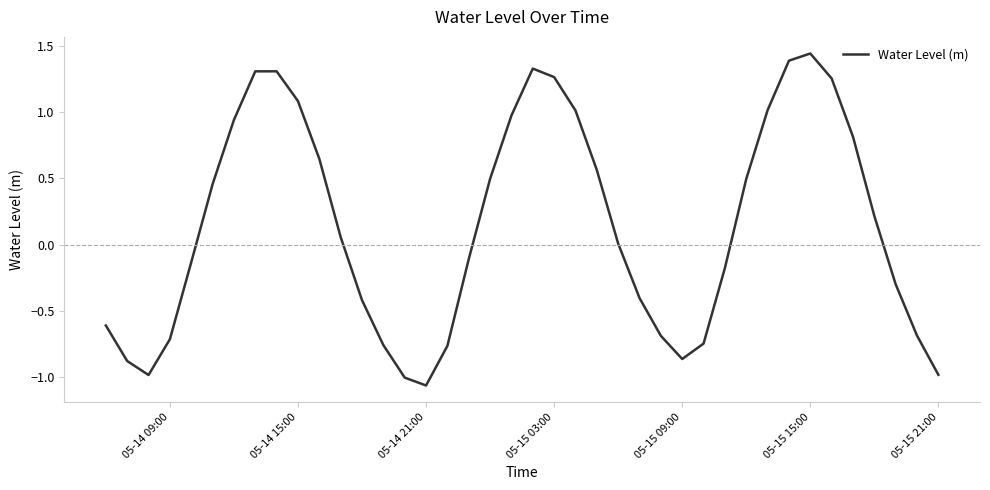

What is the difference between the maximum and minimum values?

2.5